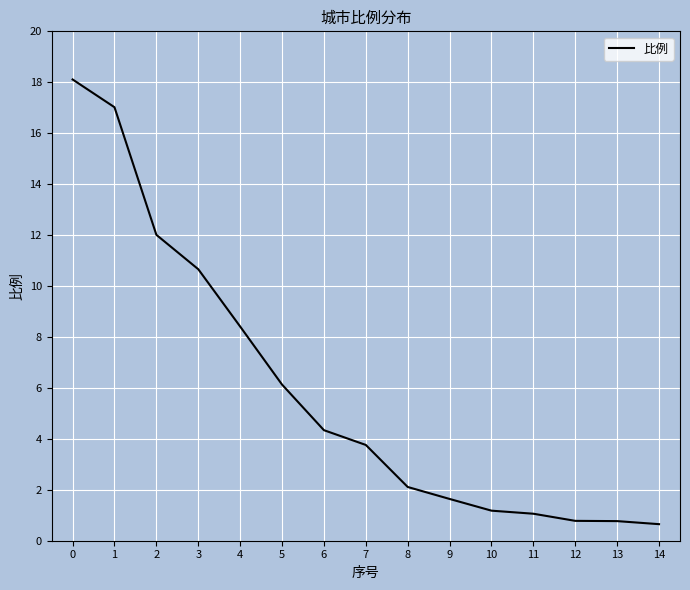

What is the difference between the maximum and minimum values?

17.5